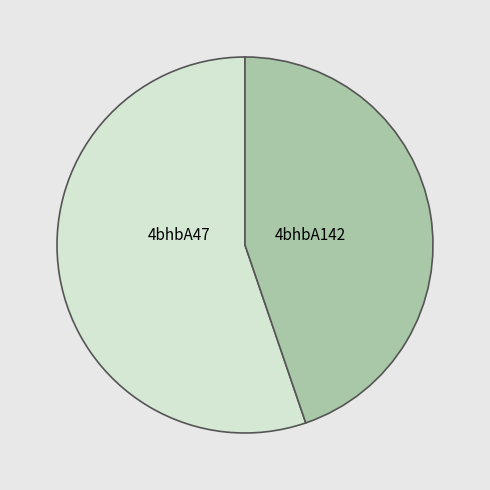

What is the majority slice?

4bhbA47